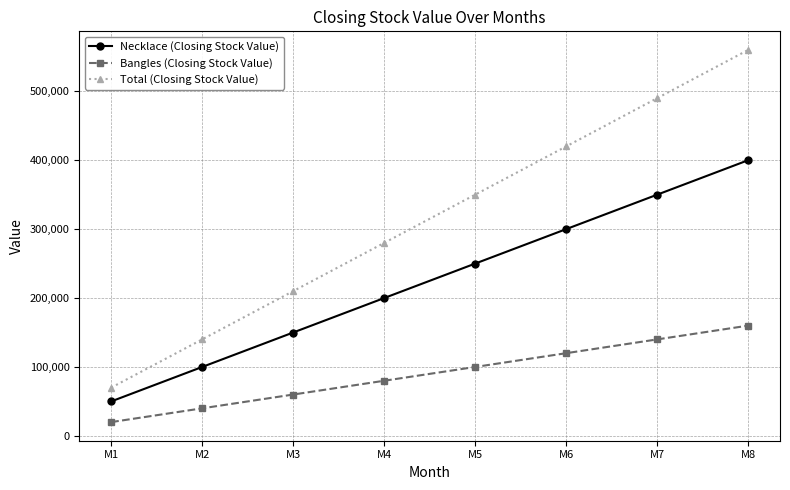

Reading right to left, extract all data points from this chart.

Necklace (Closing Stock Value): 400000	350000	300000	250000	200000	150000	100000	50000
Bangles (Closing Stock Value): 160000	140000	120000	100000	80000	60000	40000	20000
Total (Closing Stock Value): 560000	490000	420000	350000	280000	210000	140000	70000